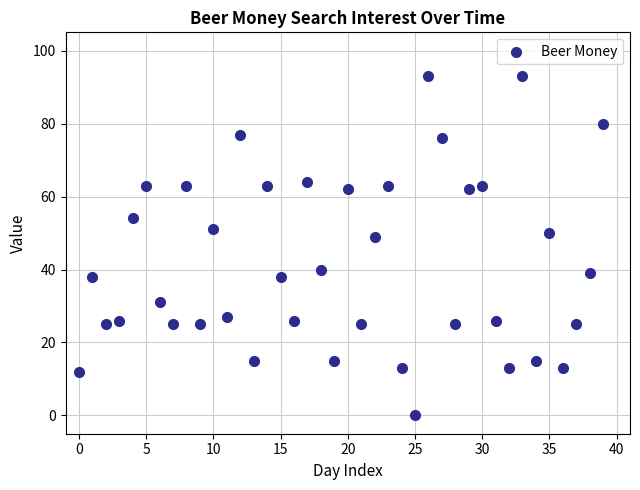

What is the range of Y values (max minus min)?

93